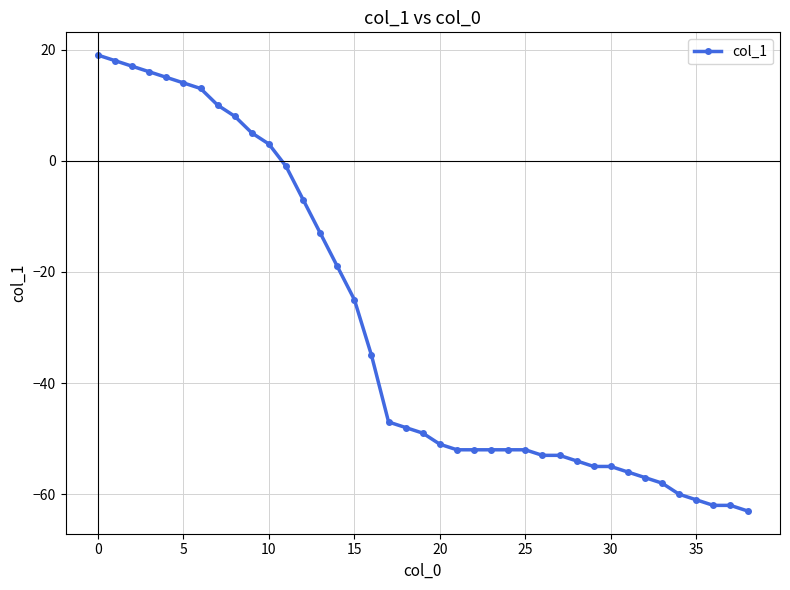

What is the value of the 29th point from the left?

-54